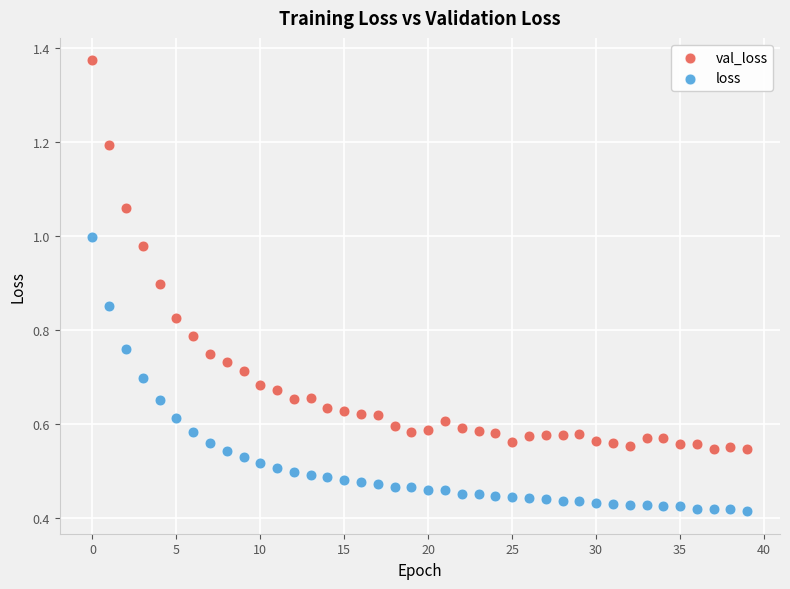

Which series reaches the minimum Y coordinate?

loss